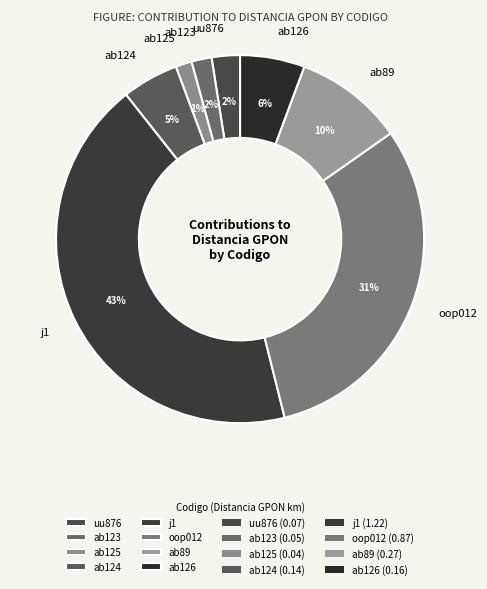

What is the largest slice in the pie chart?

j1